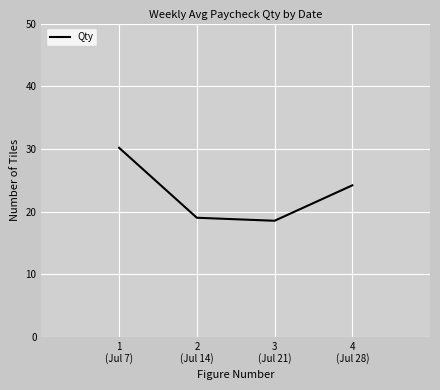

Rank the categories by value from lowest to highest.

3
(Jul 21), 2
(Jul 14), 4
(Jul 28), 1
(Jul 7)